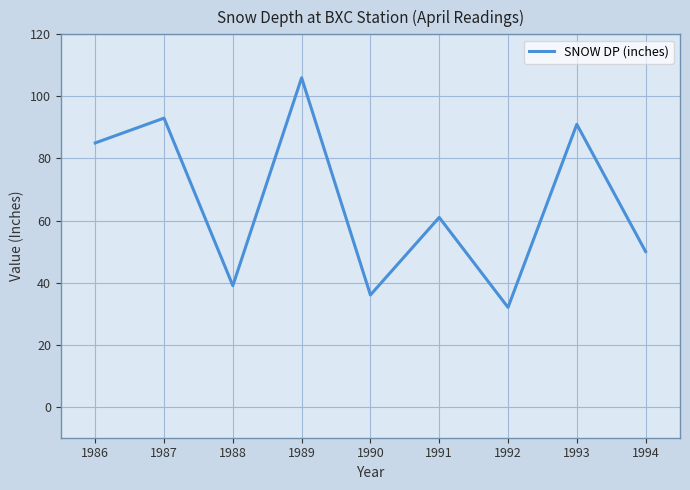

The chart shows a value of 93 at 1987. True or false?

True